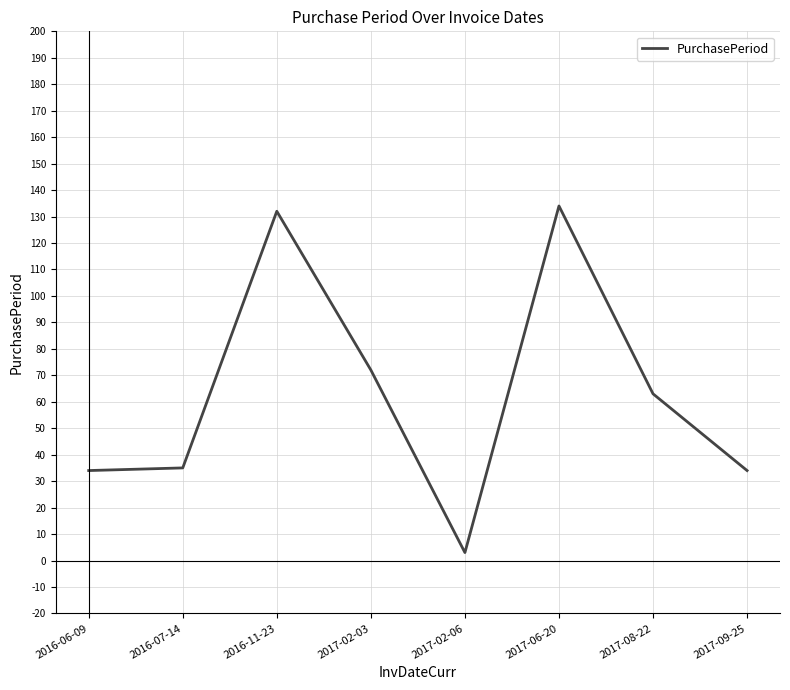

True or false: the data shows 132 at 2016-11-23.

True